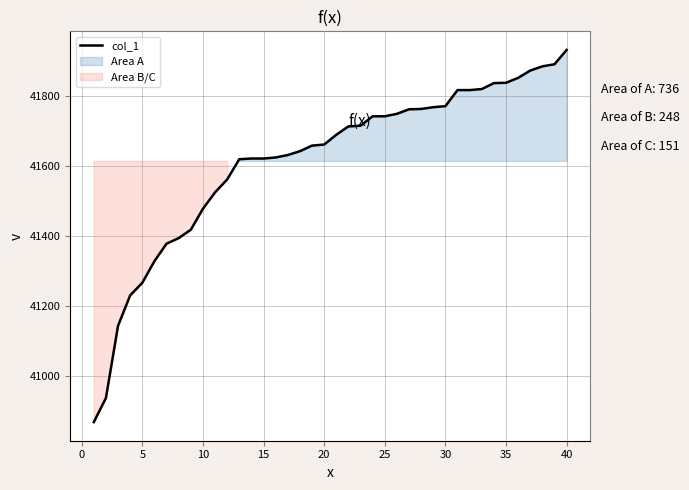

What is the lowest value of the col_1 series?

40867